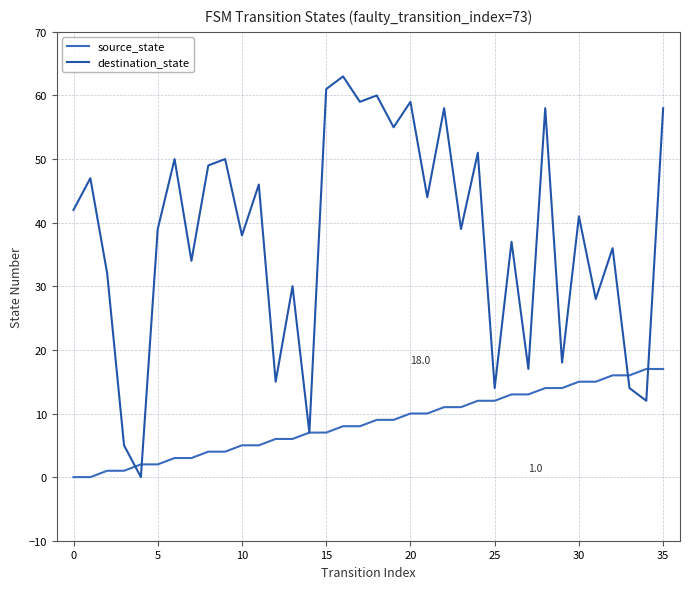

Does the chart have visible grid lines?

Yes